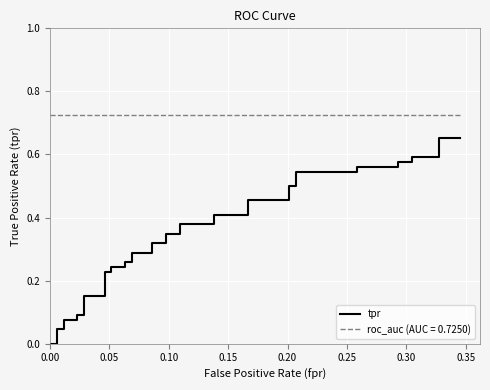

What is the value of the 39th point from the left?

0.7